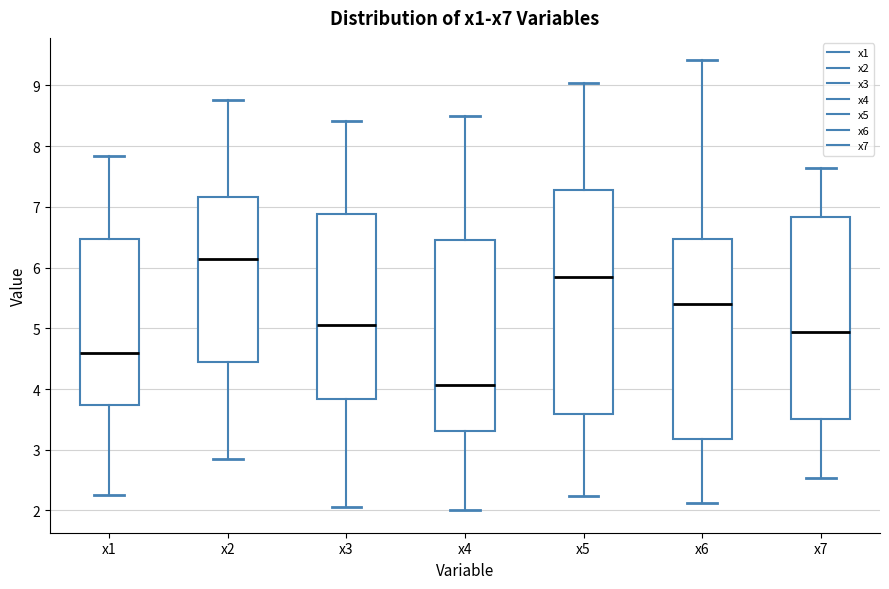

Where does the upper whisker of the box for x7 end on the y-axis? The values are not printed on the chart, so give them approximately, as read against the axis.

7.6